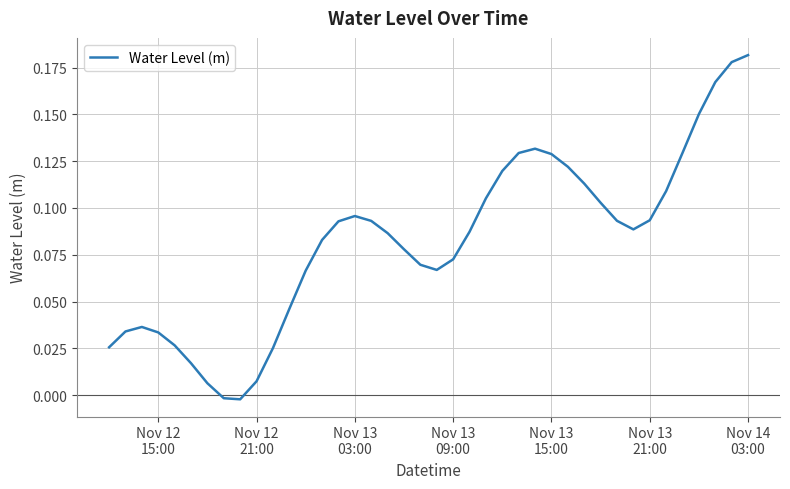

Reading left to right, list all the values displayed in this chart.

0.0	0.0	0.0	0.0	0.0	0.0	0.0	-0.0	-0.0	0.0	0.0	0.0	0.1	0.1	0.1	0.1	0.1	0.1	0.1	0.1	0.1	0.1	0.1	0.1	0.1	0.1	0.1	0.1	0.1	0.1	0.1	0.1	0.1	0.1	0.1	0.1	0.2	0.2	0.2	0.2